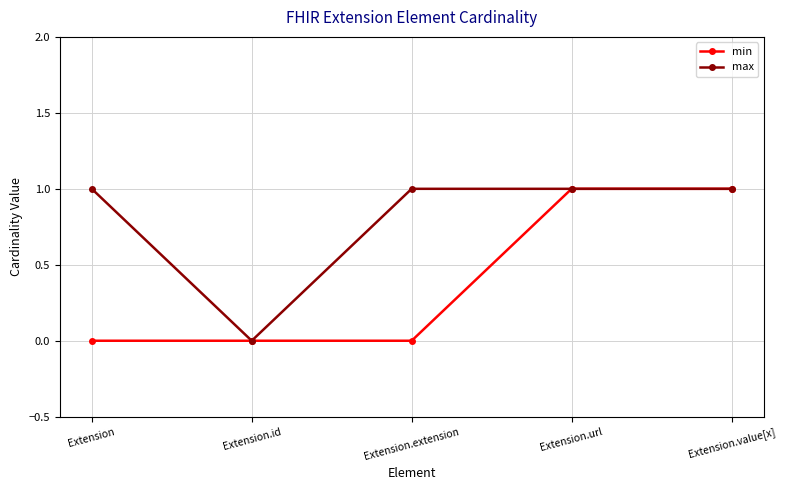

What is the total value across all series at Extension.extension?

1